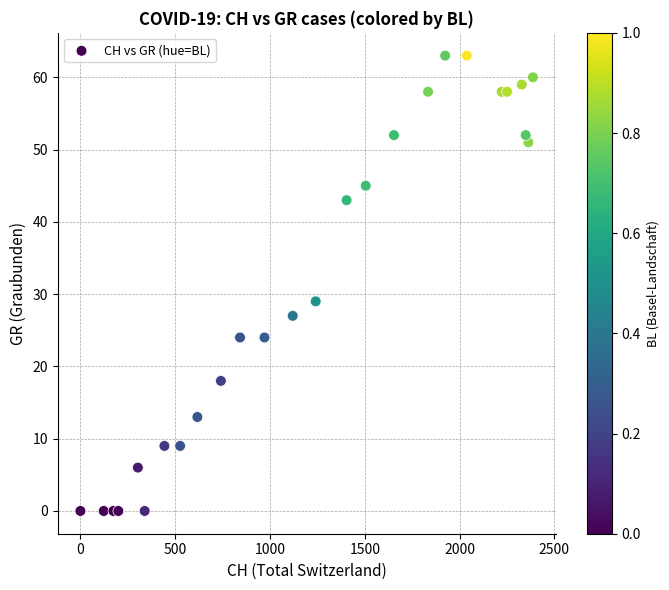

What Y value in the scatter plot is closest to 31?

29